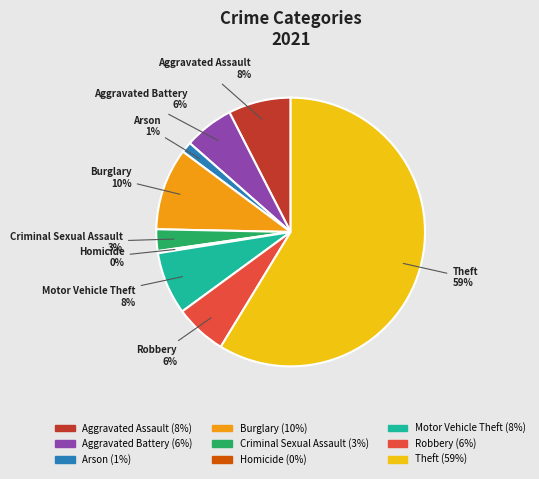

Which slice is the largest?

Theft